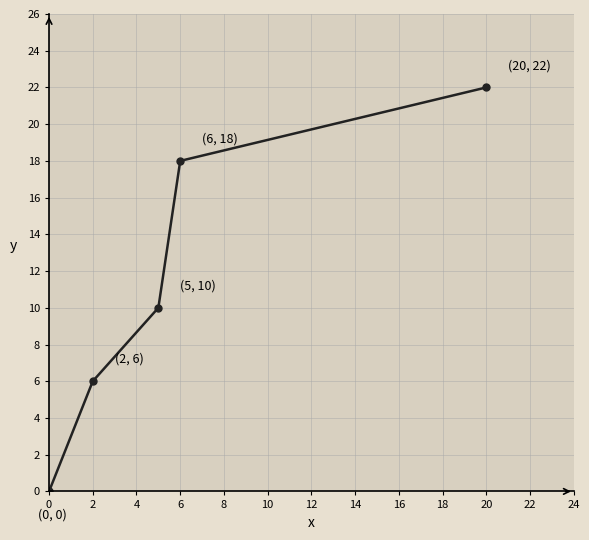

What is the value of the 3rd point from the left?

10